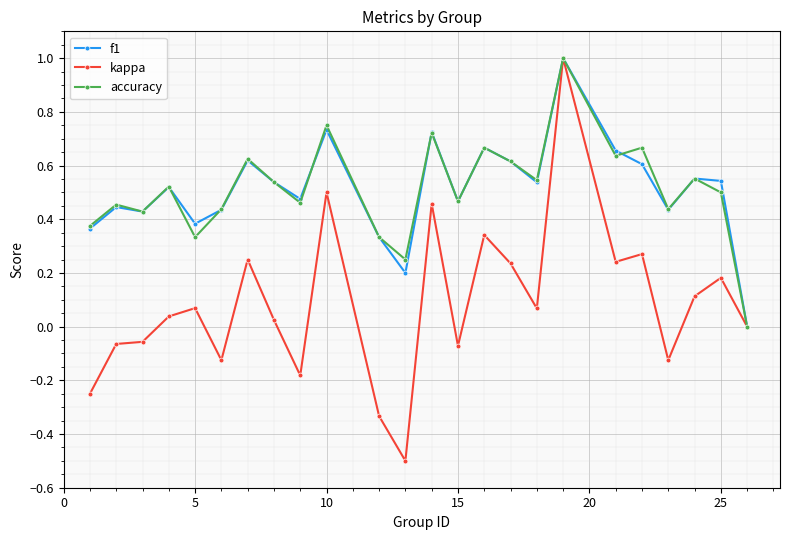

Which series has the largest range (max minus min)?

kappa